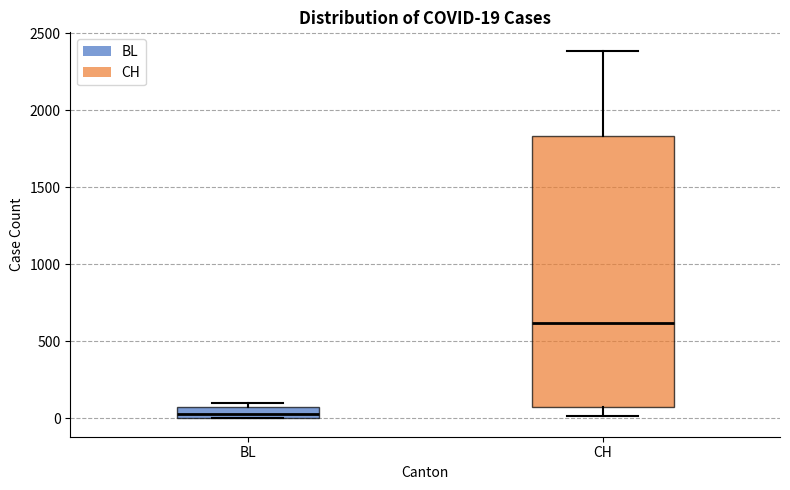

Which box is the tallest, from its lower edge to its upper edge?

CH